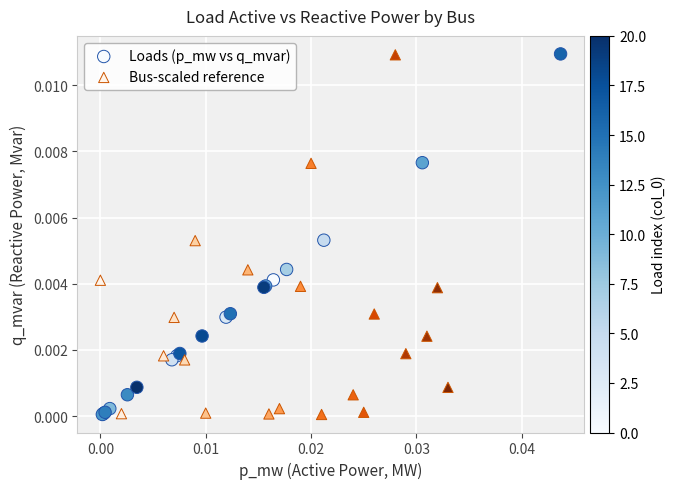

What are all the series names shown in the legend?

Loads (p_mw vs q_mvar), Bus-scaled reference